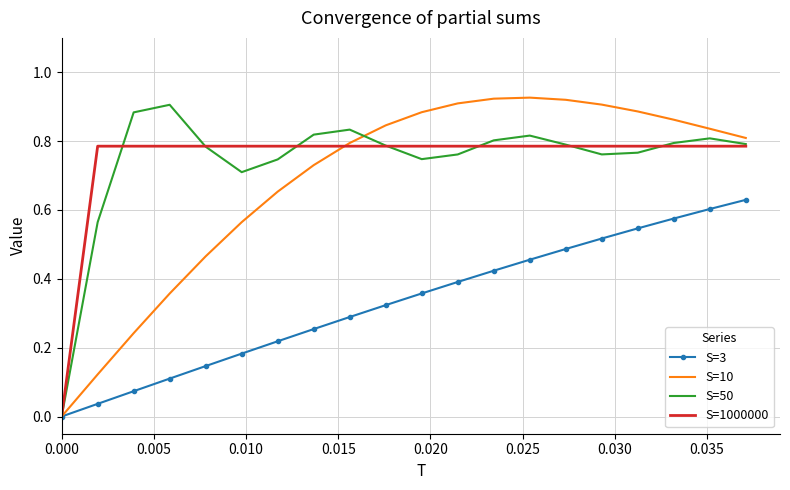

How many distinct data groups are displayed?

4